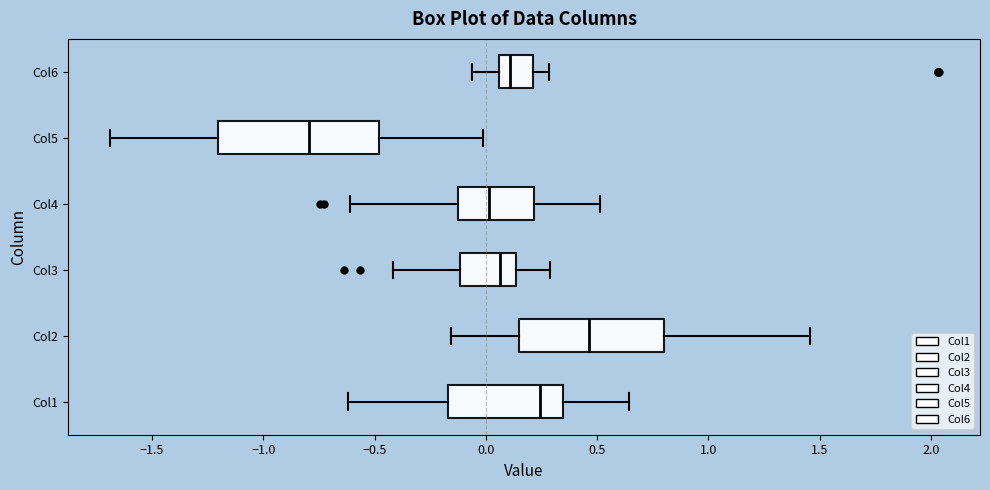

Reading bottom to top, read every box against the x-axis: the position of its median line, the range the box covers, and the ends of its whiskers. The values are not printed on the chart, so give them approximately, as read against the axis.

Col1: median 0.25, box -0.15 to 0.35, whiskers -0.60 to 0.65
Col2: median 0.45, box 0.15 to 0.80, whiskers -0.15 to 1.45
Col3: median 0.05, box -0.10 to 0.15, whiskers -0.40 to 0.30
Col4: median 0.00, box -0.10 to 0.20, whiskers -0.60 to 0.50
Col5: median -0.80, box -1.20 to -0.50, whiskers -1.70 to 0.00
Col6: median 0.10, box 0.05 to 0.20, whiskers -0.05 to 0.30